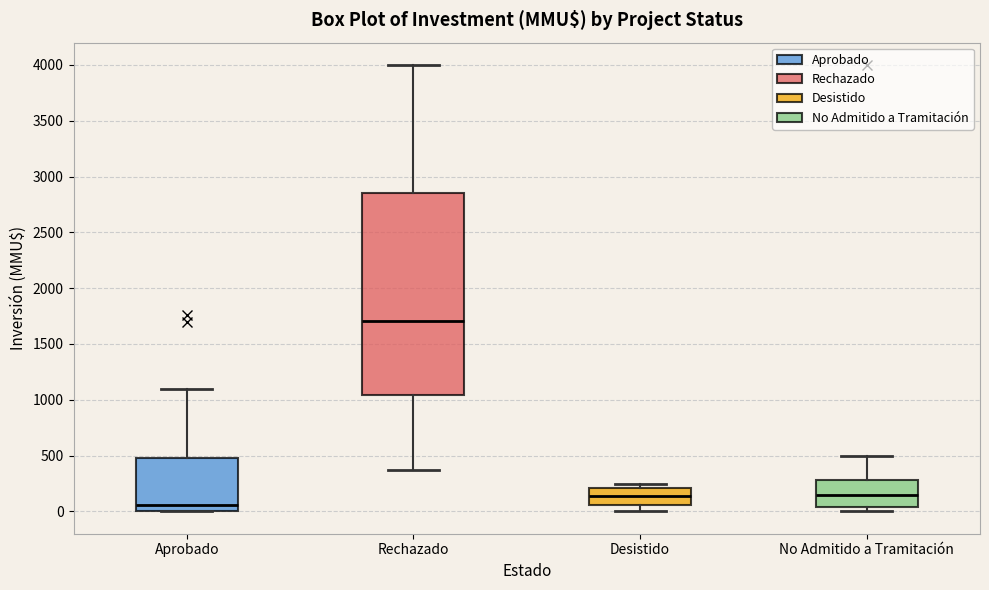

Reading left to right, read every box against the y-axis: the position of its median line, the range the box covers, and the ends of its whiskers. The values are not printed on the chart, so give them approximately, as read against the axis.

Aprobado: median 50, box 0 to 500, whiskers 0 to 1100
Rechazado: median 1700, box 1050 to 2850, whiskers 350 to 4000
Desistido: median 150, box 50 to 200, whiskers 0 to 250
No Admitido a Tramitación: median 150, box 50 to 300, whiskers 0 to 500